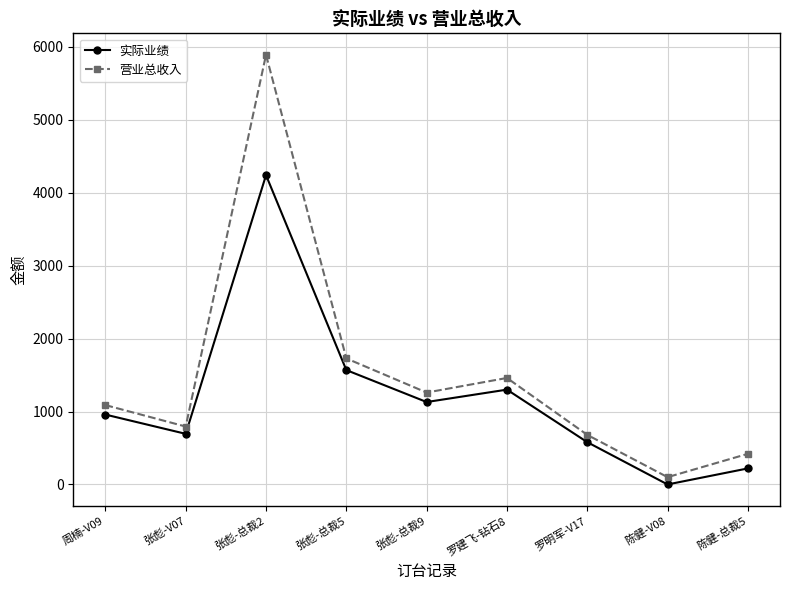

What is the total value across all series at 陈健-V08?

100